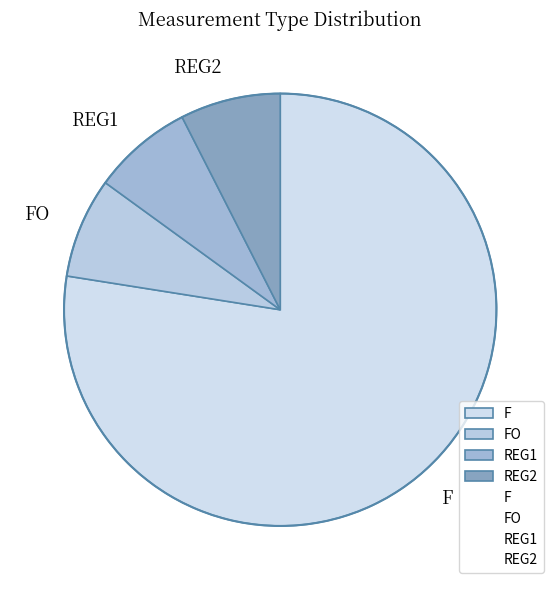

What is the ratio of the value at F to the value at FO?

10.3